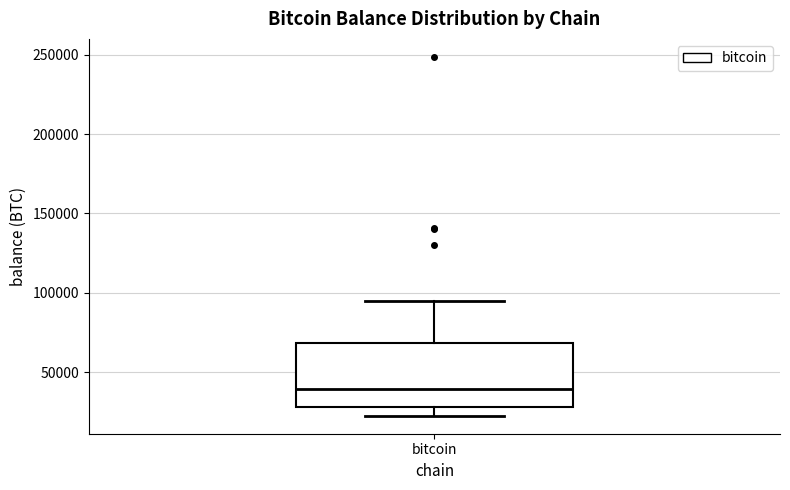

Where does the median line of the box for bitcoin sit on the y-axis? The values are not printed on the chart, so give them approximately, as read against the axis.

40000